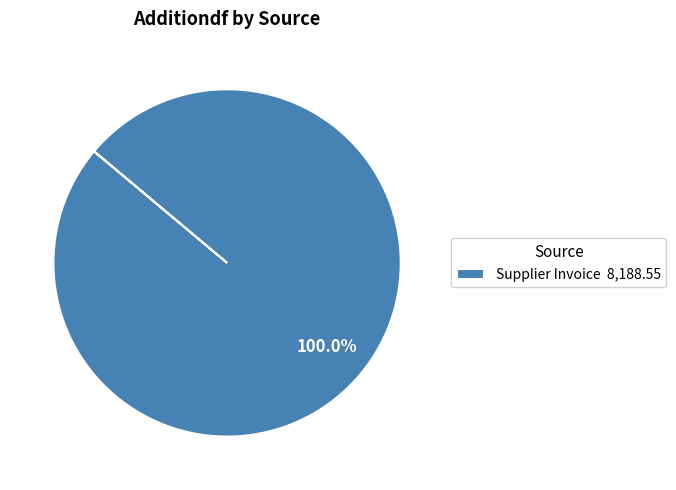

Is there a majority slice in this chart?

Yes